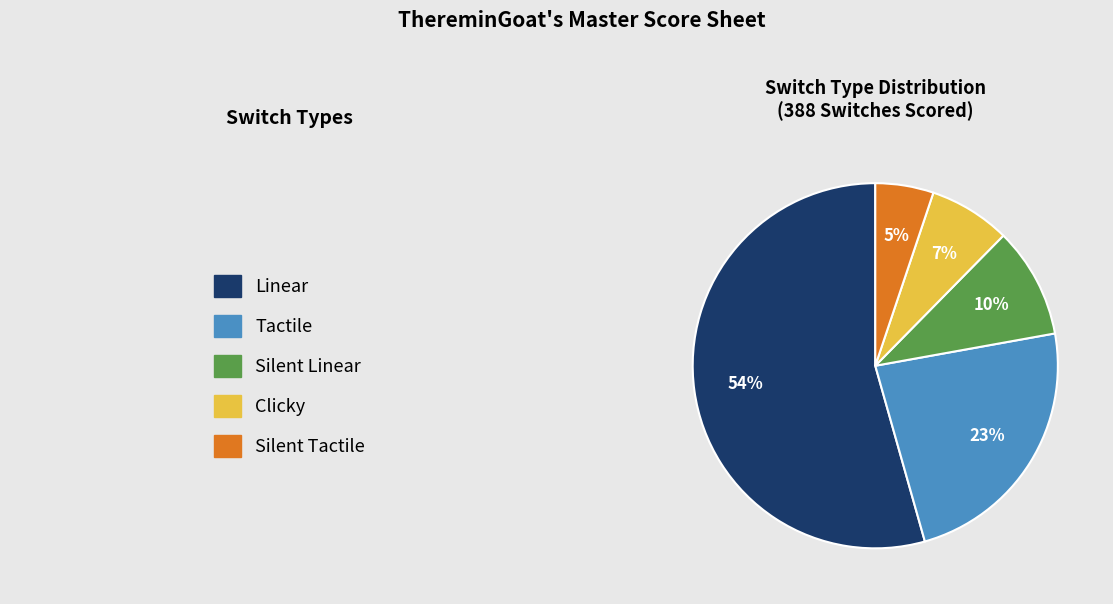

To the nearest percent, what is the difference between the largest and smallest slice percentages?

49%